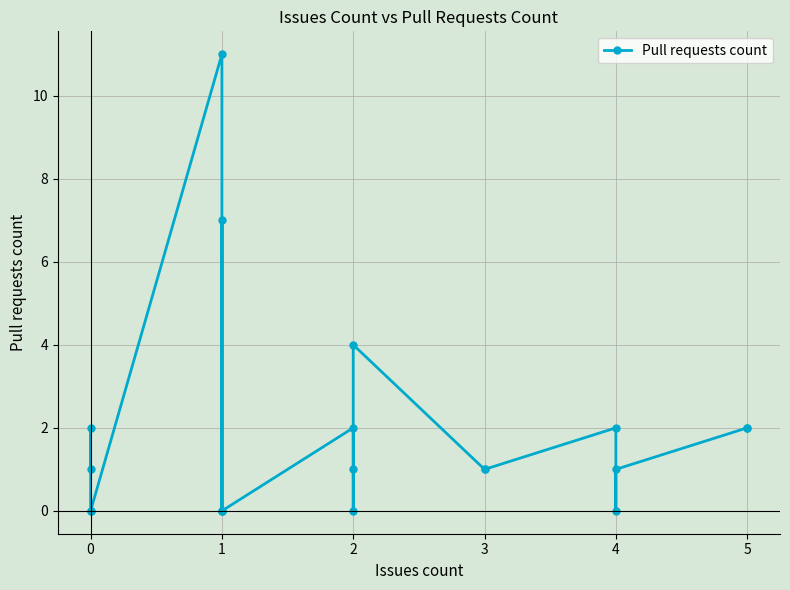

Reading left to right, what are all the values shown in this chart?

1	2	0	0	11	0	0	7	0	2	1	0	4	1	1	2	0	1	2	2